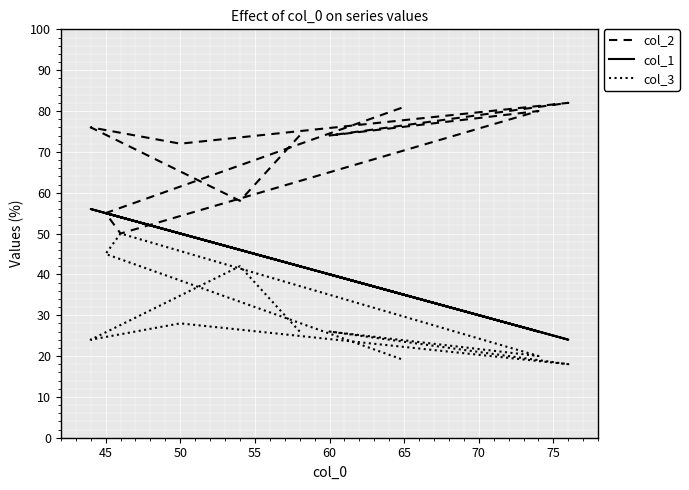

What is the difference between the maximum and minimum values in the col_1 series?

32